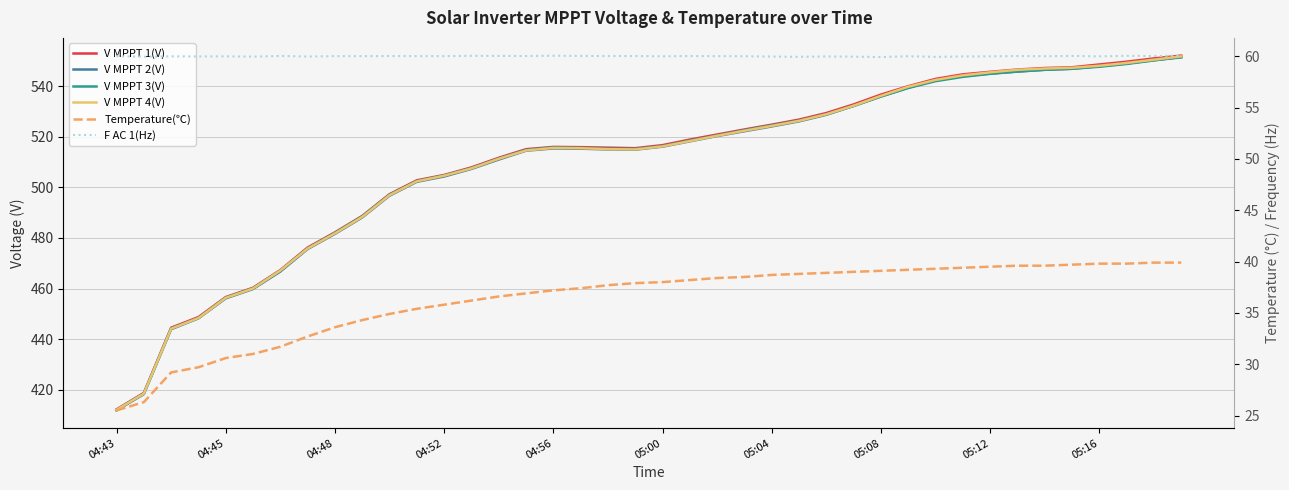

What is the average value of the V MPPT 3(V) series?

509.7